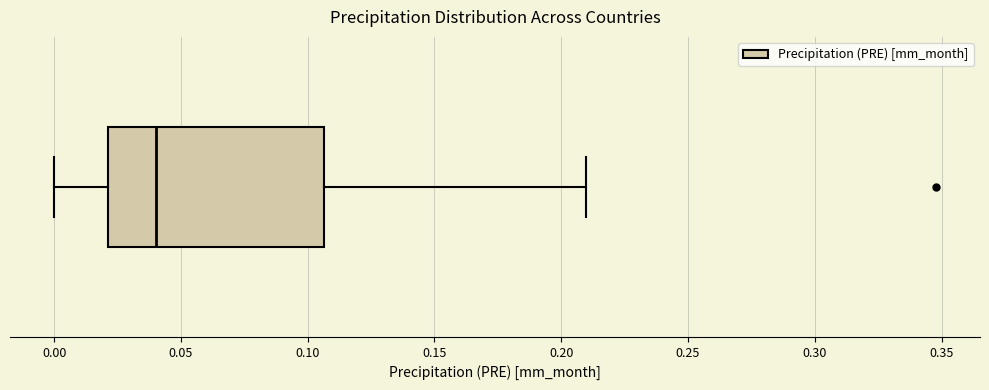

Transcribe this box plot: give where the median line is, the range the box spans, and where the two whiskers end, as read against the x-axis. The values are not printed on the chart, so give them approximately, as read against the axis.

median 0.040, box 0.020 to 0.105, whiskers 0.000 to 0.210